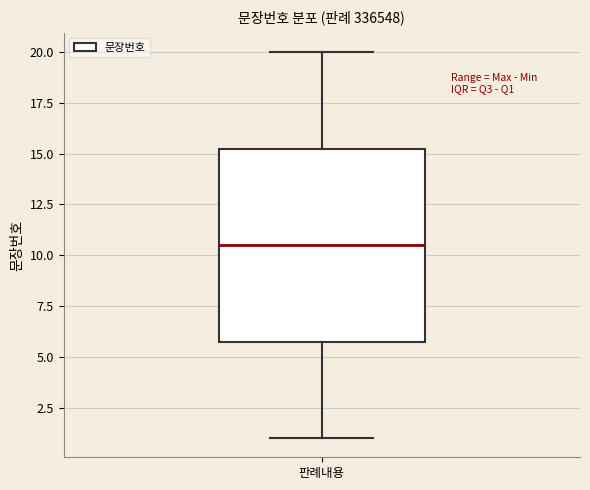

Transcribe this box plot: give where the median line is, the range the box spans, and where the two whiskers end, as read against the y-axis. The values are not printed on the chart, so give them approximately, as read against the axis.

median 10.5, box 6.0 to 15.5, whiskers 1.0 to 20.0